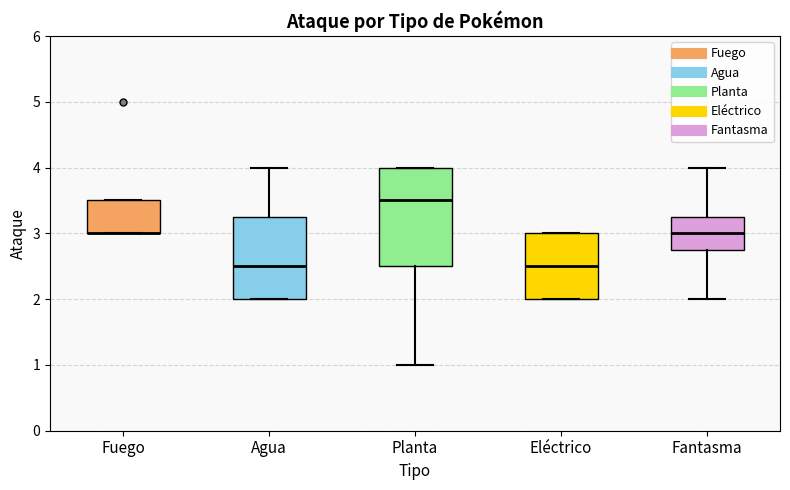

Where is the lower edge of the box for Planta on the y-axis? The values are not printed on the chart, so give them approximately, as read against the axis.

2.5